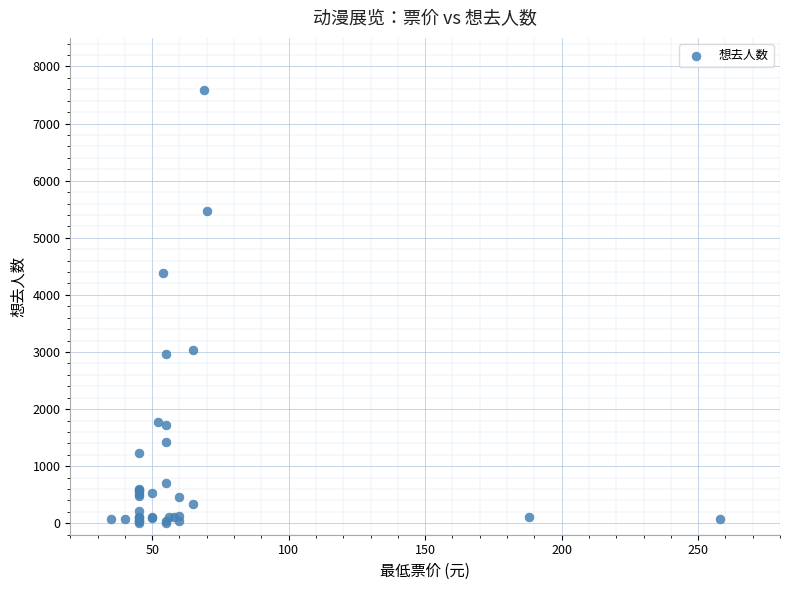

What Y value in the scatter plot is closest to 3803?

4382